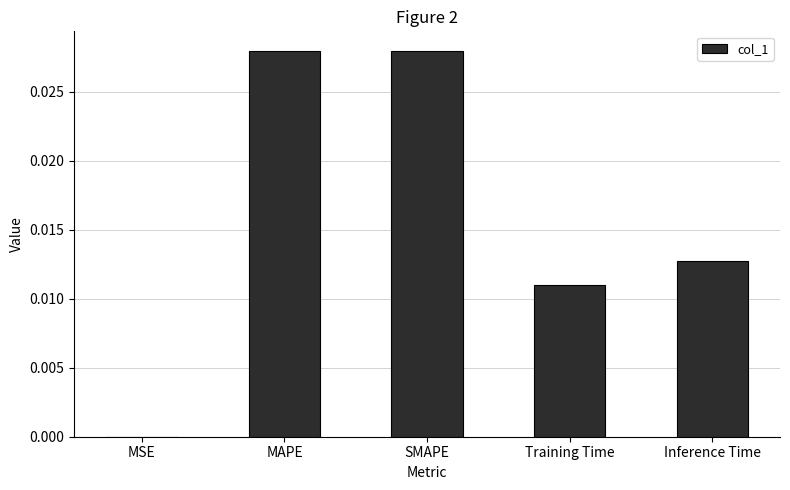

True or false: the data shows 0.0 at Training Time.

True